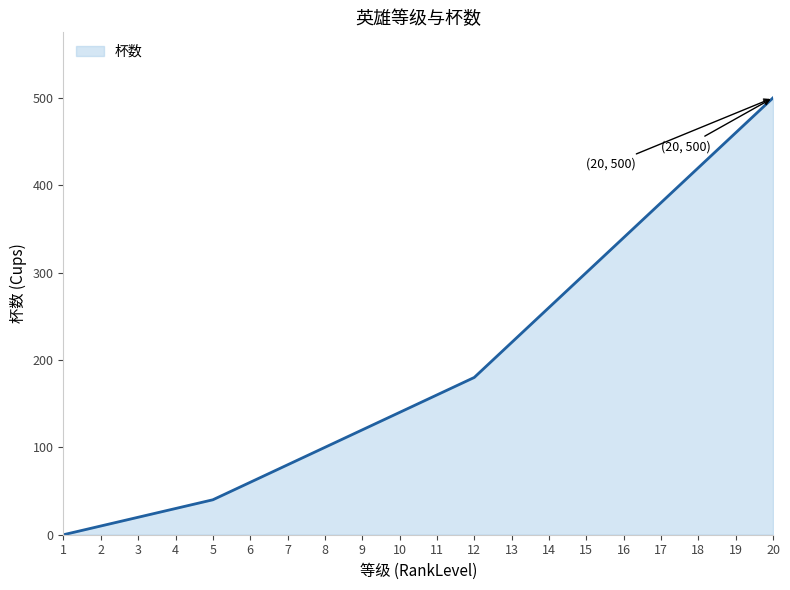

Rank the categories by value from highest to lowest.

20, 19, 18, 17, 16, 15, 14, 13, 12, 11, 10, 9, 8, 7, 6, 5, 4, 3, 2, 1